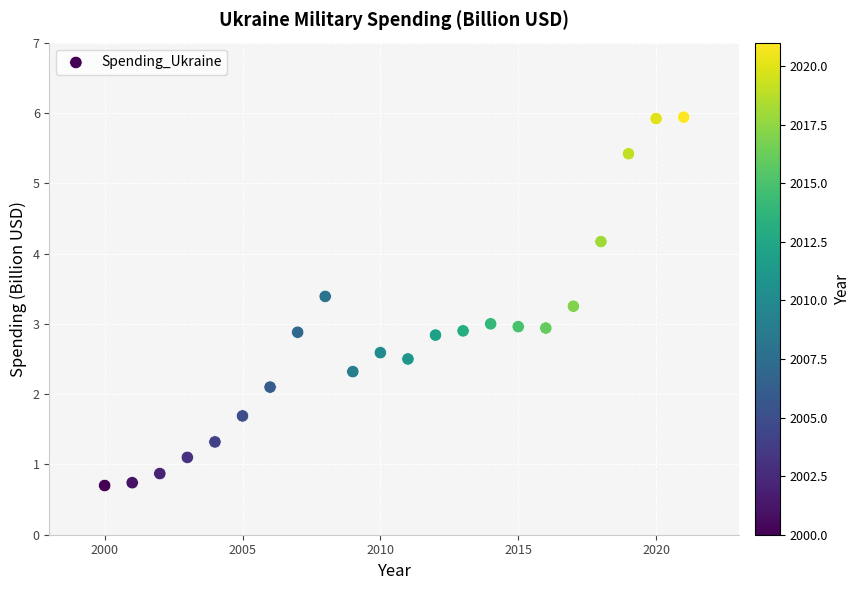

What is the range of Y values (max minus min)?

5.2